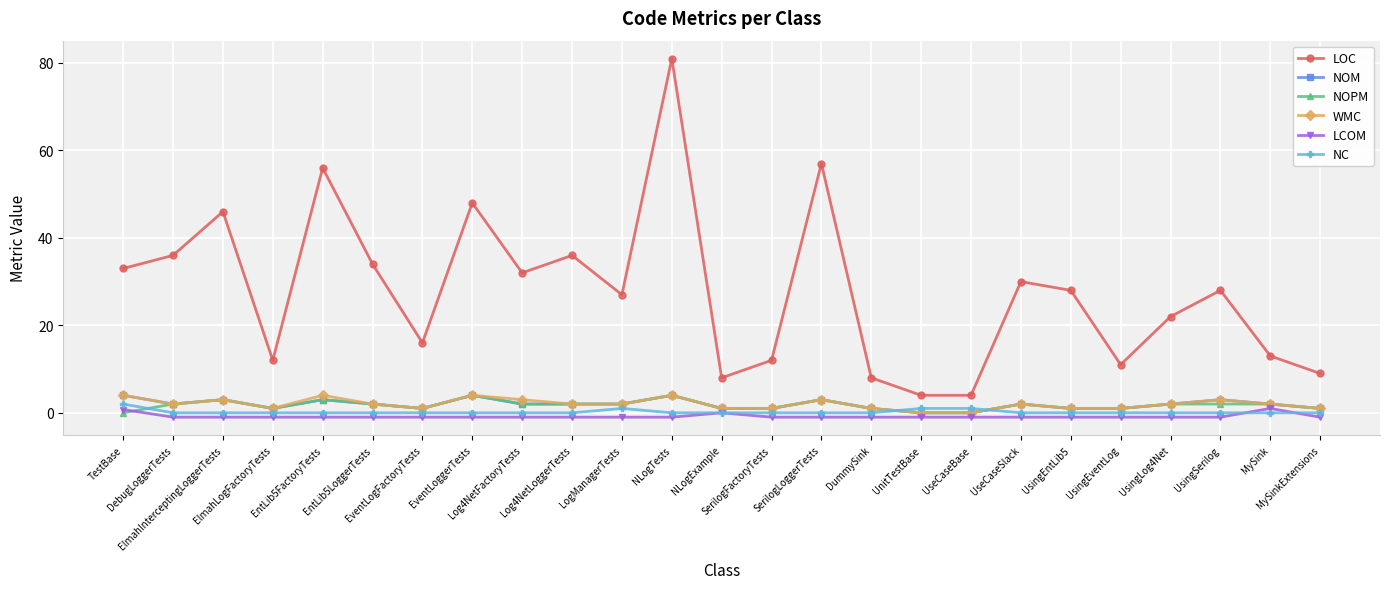

Is this an area chart (filled region under the line)?

No